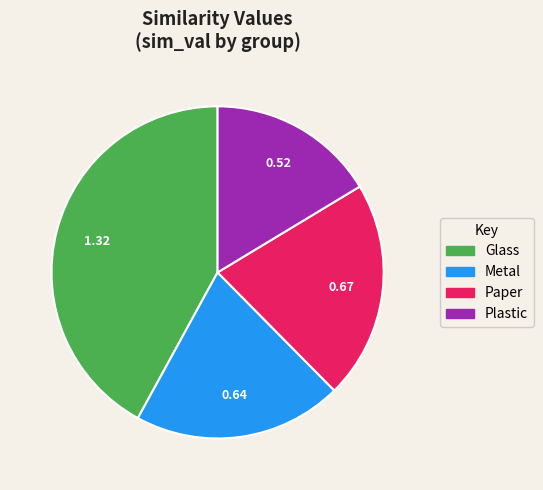

How many slices are in this pie chart?

4